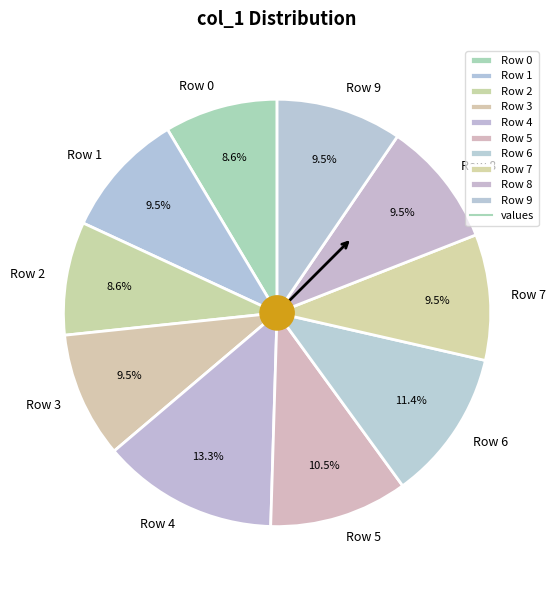

Between Row 6 and Row 0, which is larger?

Row 6